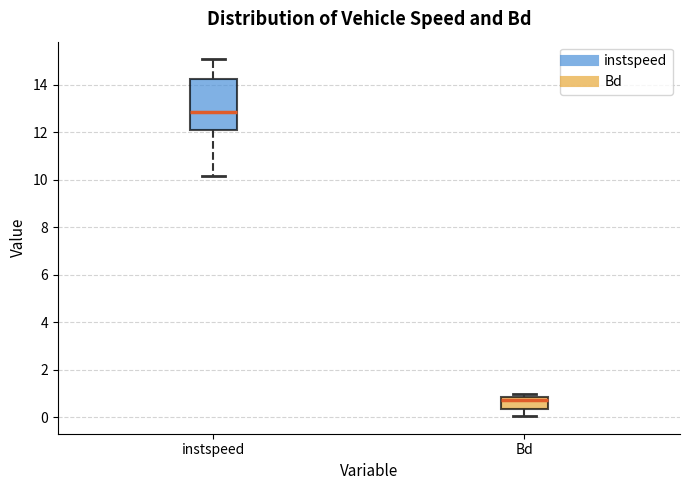

Comparing the boxes themselves (not the whiskers), which one is the tallest?

instspeed